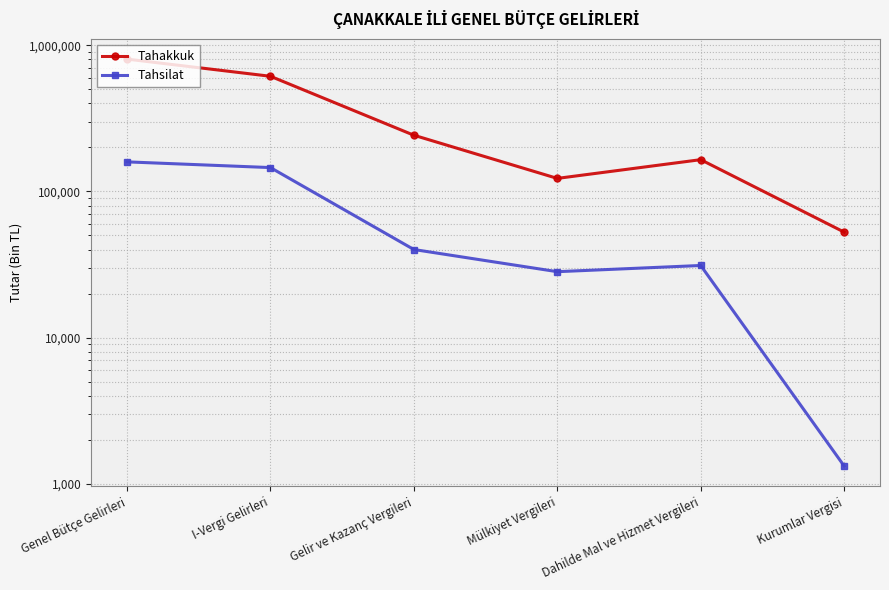

Reading left to right, transcribe all the data shown in this chart.

Tahakkuk: 804072	613500	242421	122807	164961	52702
Tahsilat: 159338	145629	40061	28254	31152	1324